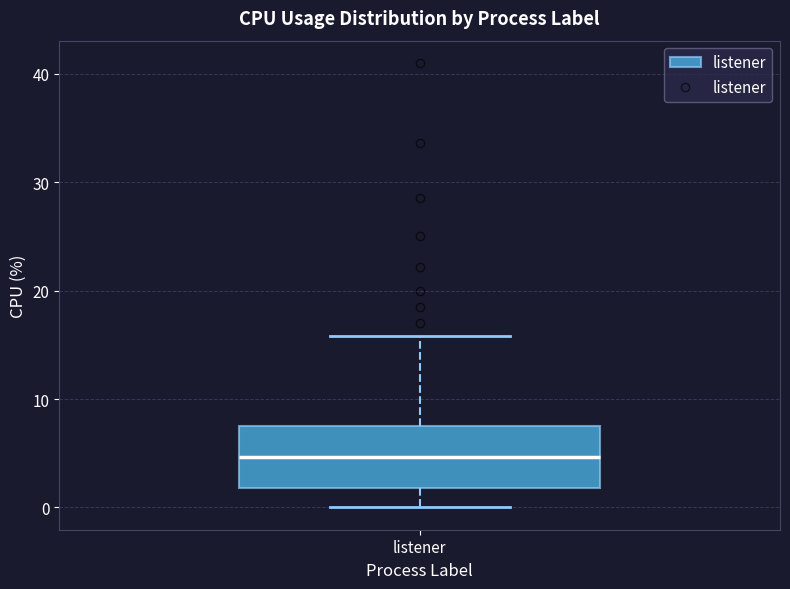

Transcribe this box plot: give where the median line is, the range the box spans, and where the two whiskers end, as read against the y-axis. The values are not printed on the chart, so give them approximately, as read against the axis.

median 5, box 2 to 7, whiskers 0 to 16